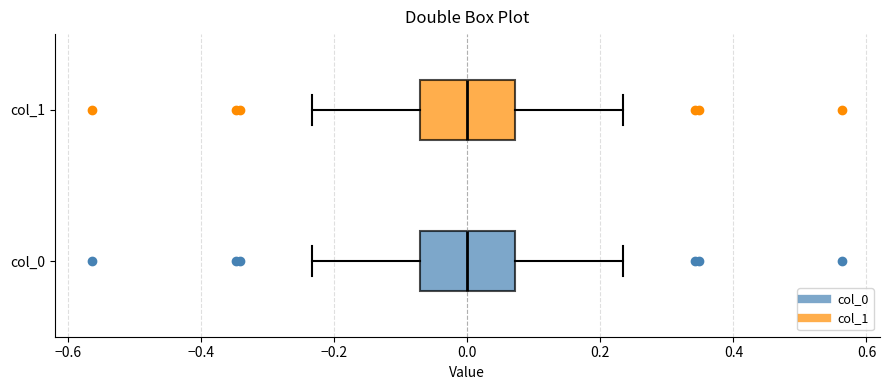

Where does the left whisker of the box for col_1 end on the x-axis? The values are not printed on the chart, so give them approximately, as read against the axis.

-0.24